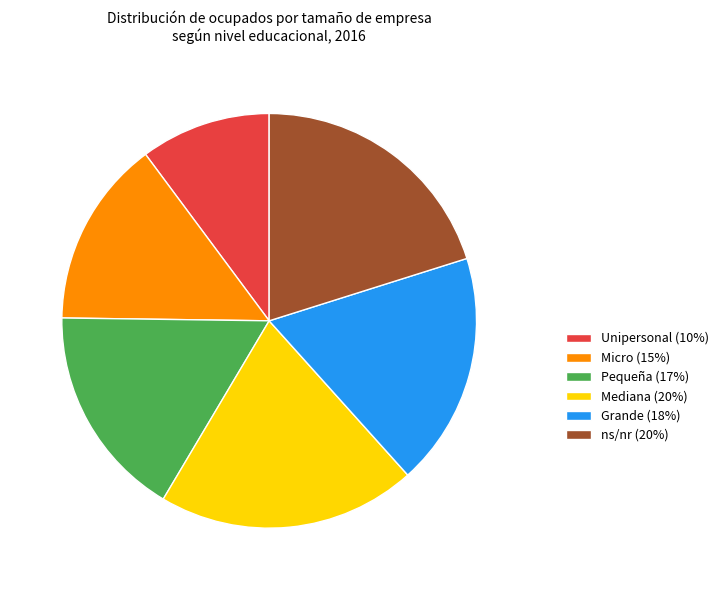

Is the sum of Pequeña and Micro greater than half?

No